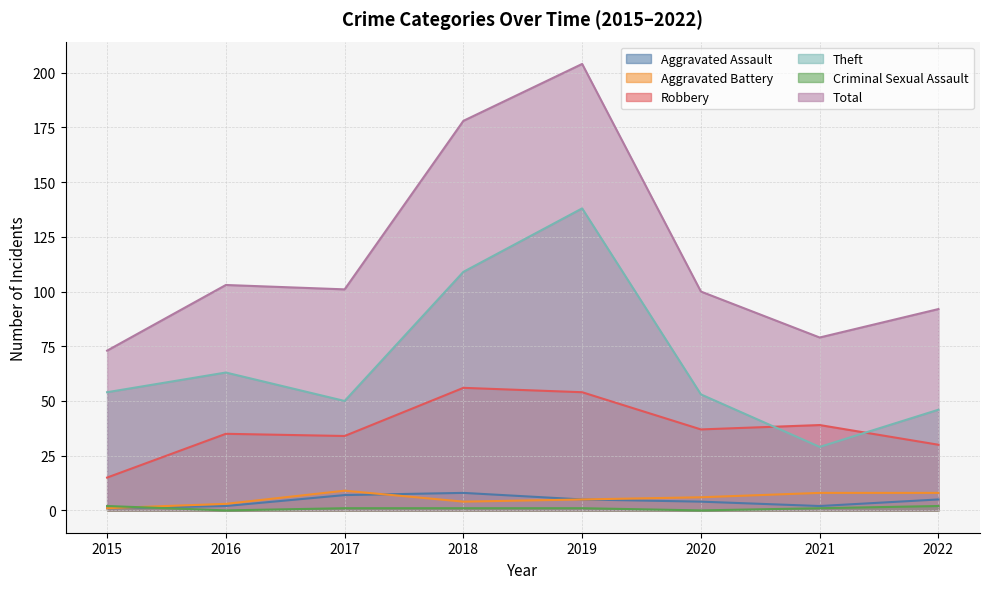

What is the difference between the second highest and minimum values in the Aggravated Battery series?

7